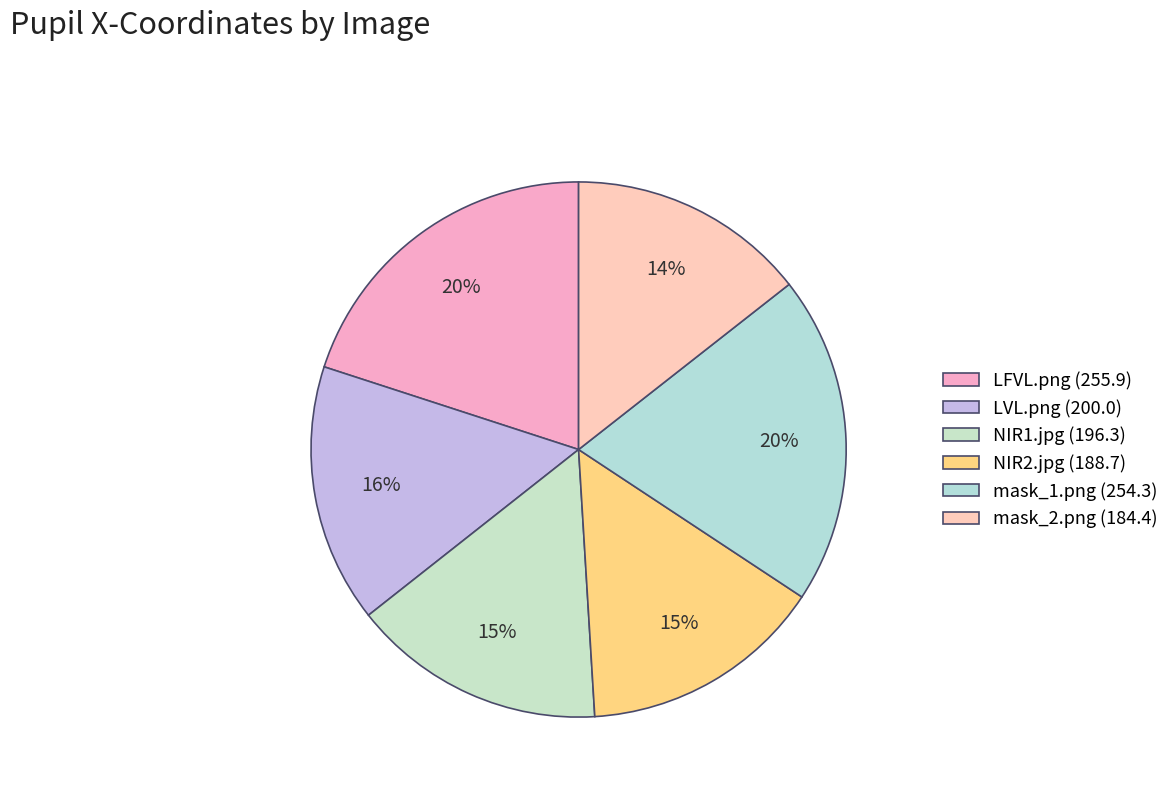

What percentage is the mask_2.png slice, to the nearest percent?

14%